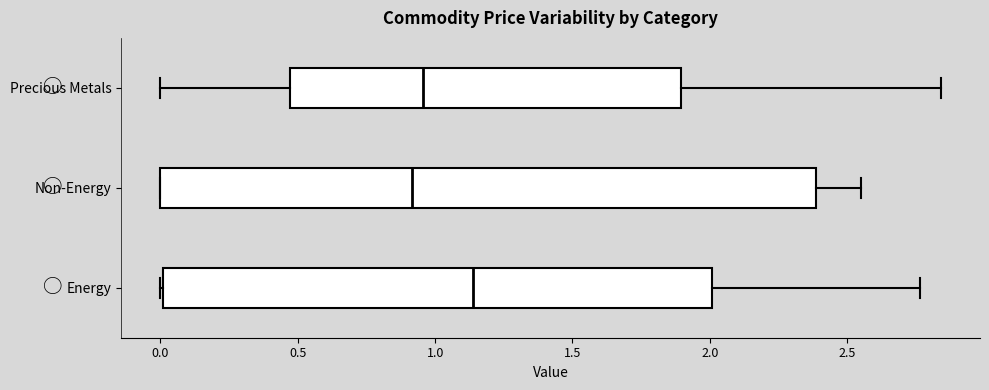

Reading bottom to top, read every box against the x-axis: the position of its median line, the range the box covers, and the ends of its whiskers. The values are not printed on the chart, so give them approximately, as read against the axis.

Energy: median 1.15, box 0.00 to 2.00, whiskers 0.00 to 2.75
Non-Energy: median 0.90, box 0.00 to 2.40, whiskers 0.00 to 2.55
Precious Metals: median 0.95, box 0.45 to 1.90, whiskers 0.00 to 2.85